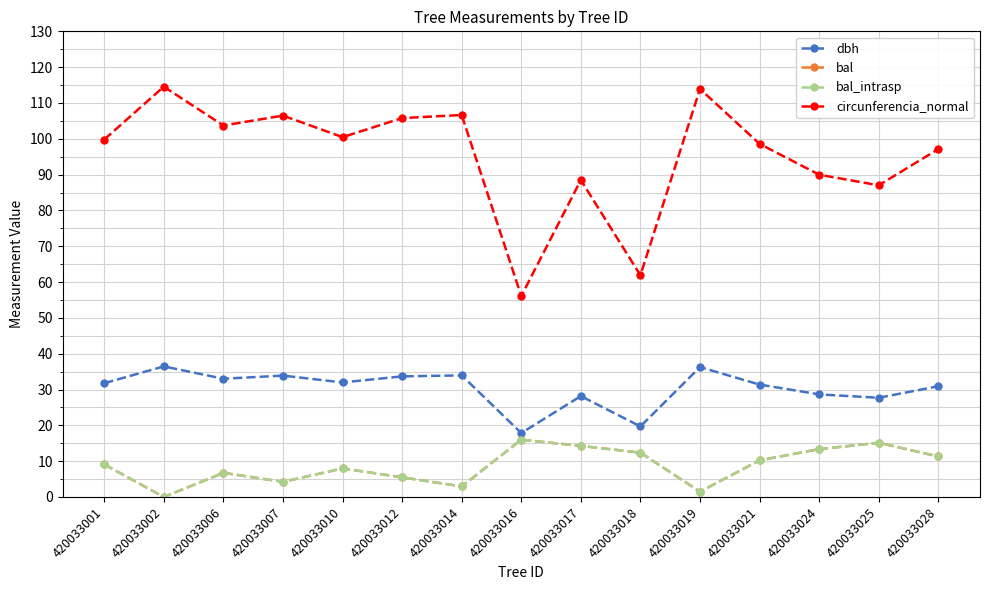

The value of bal at 420033001 is 6.1. True or false?

False